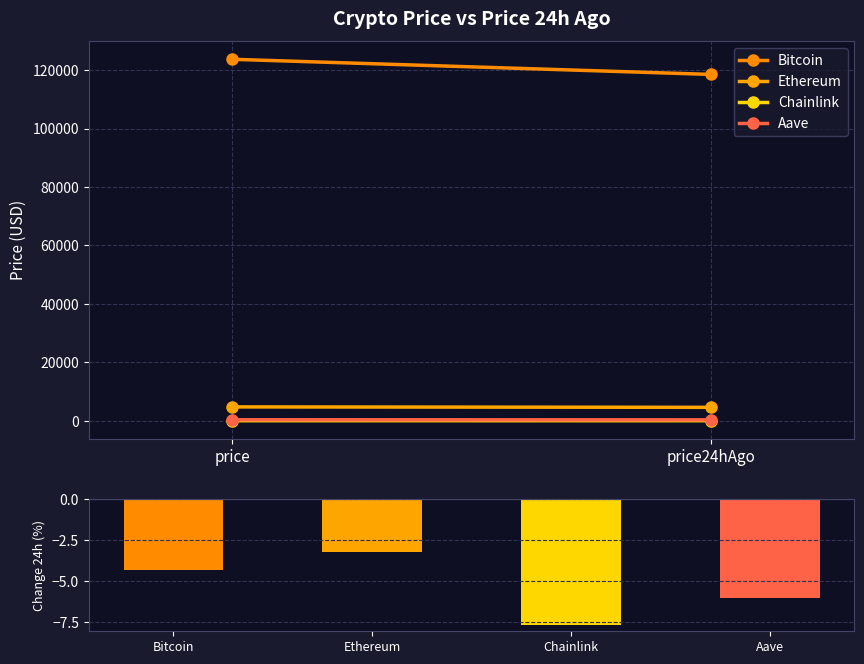

The value of Bitcoin at price24hAgo is 118515.0. True or false?

True